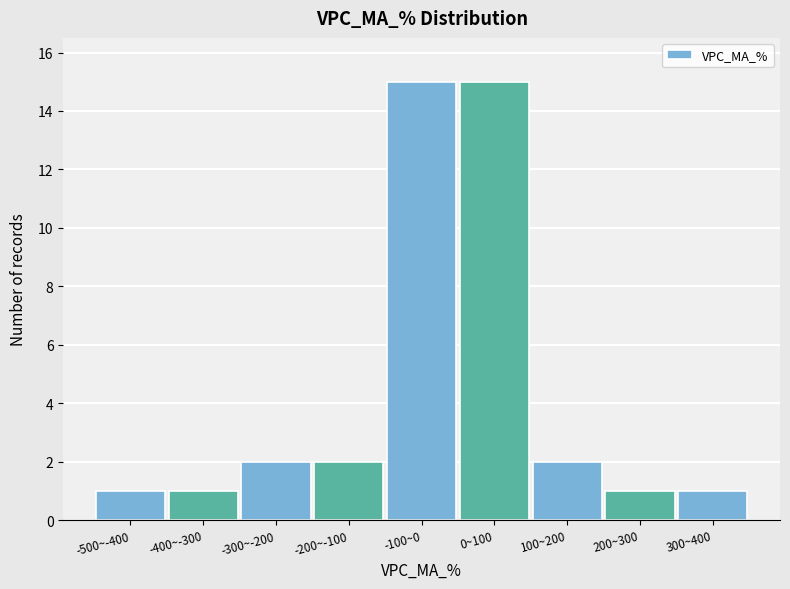

Reading right to left, what are all the values shown in this chart?

1	1	2	15	15	2	2	1	1